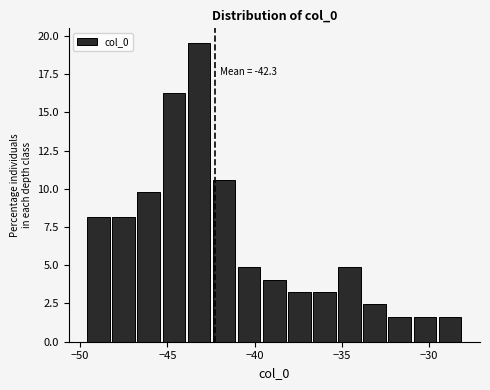

Around what value on the x-axis is the tallest bar? Give the approximate position of its centre, as read against the axis.

-43.0